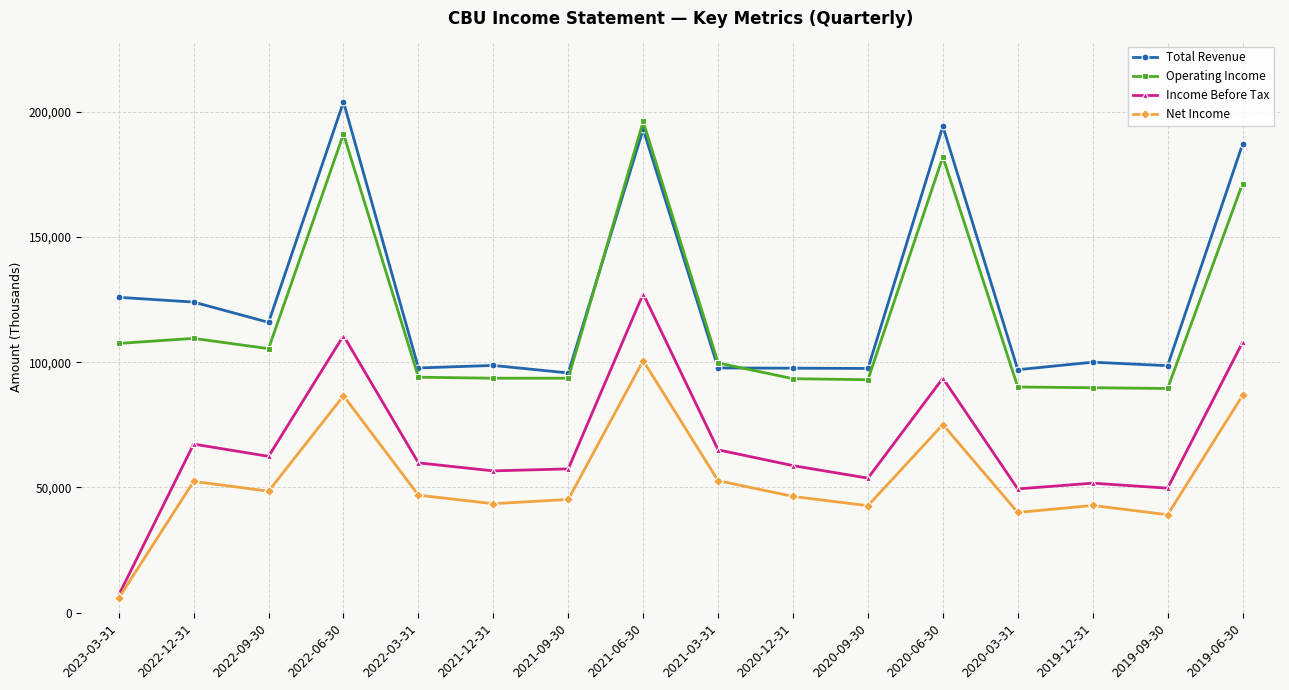

The value of Total Revenue at 2019-12-31 is 153113. True or false?

False